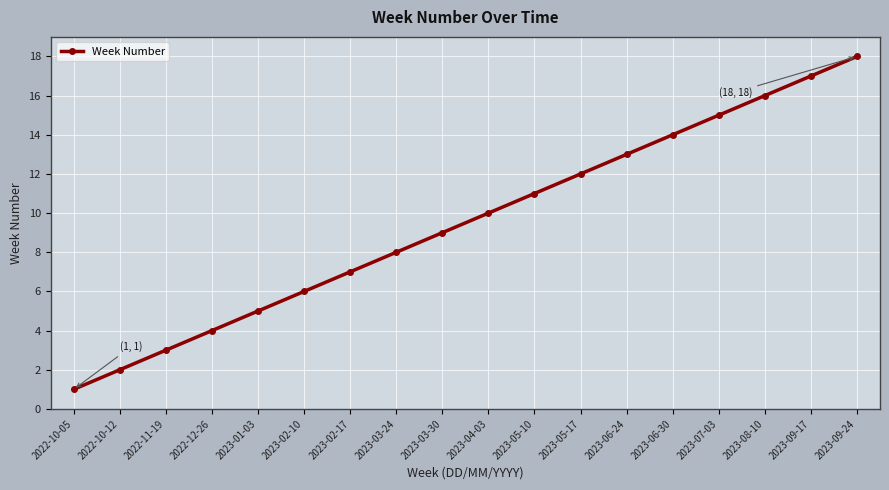

Rank the categories by value from highest to lowest.

2023-09-24, 2023-09-17, 2023-08-10, 2023-07-03, 2023-06-30, 2023-06-24, 2023-05-17, 2023-05-10, 2023-04-03, 2023-03-30, 2023-03-24, 2023-02-17, 2023-02-10, 2023-01-03, 2022-12-26, 2022-11-19, 2022-10-12, 2022-10-05